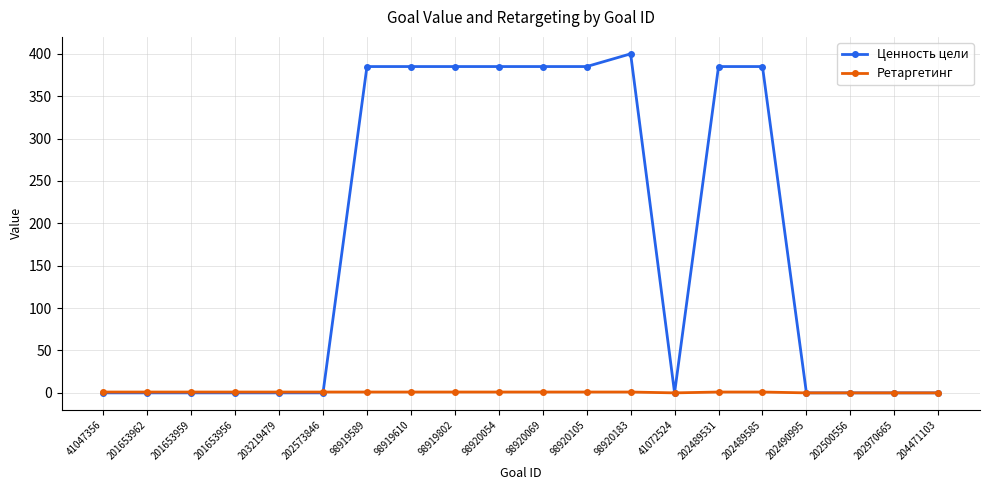

Read the Ретаргетинг value at 202489585.

1